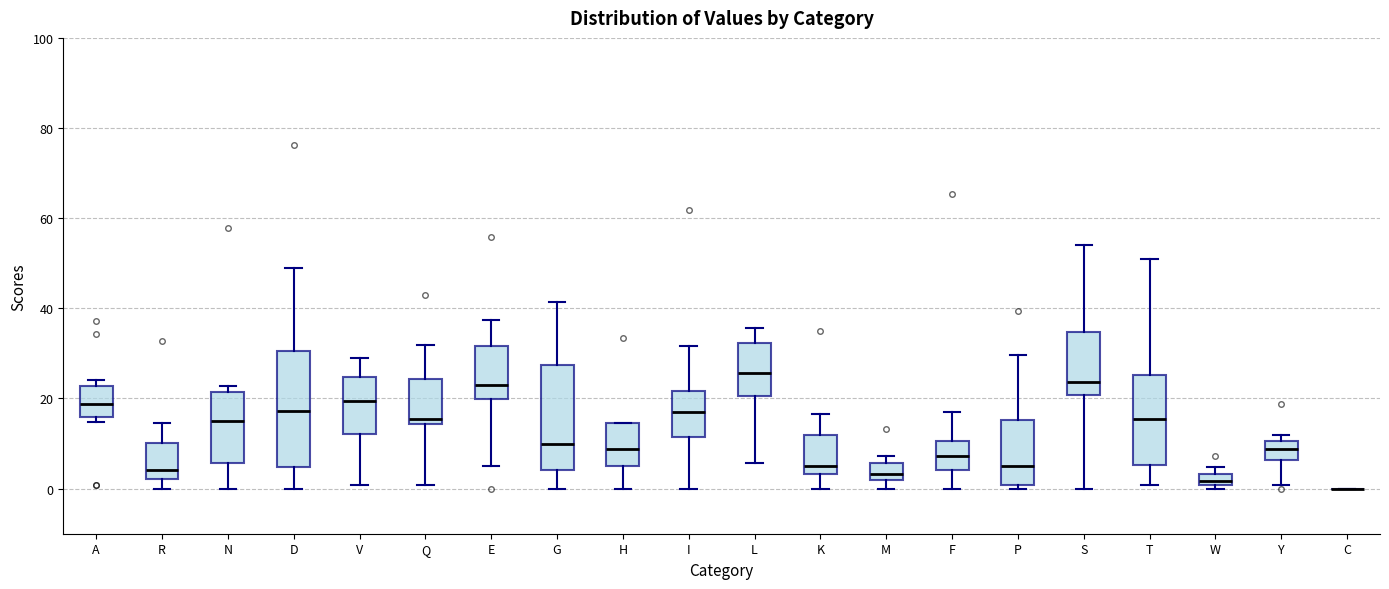

Where does the lower whisker of the box for I end on the y-axis? The values are not printed on the chart, so give them approximately, as read against the axis.

0